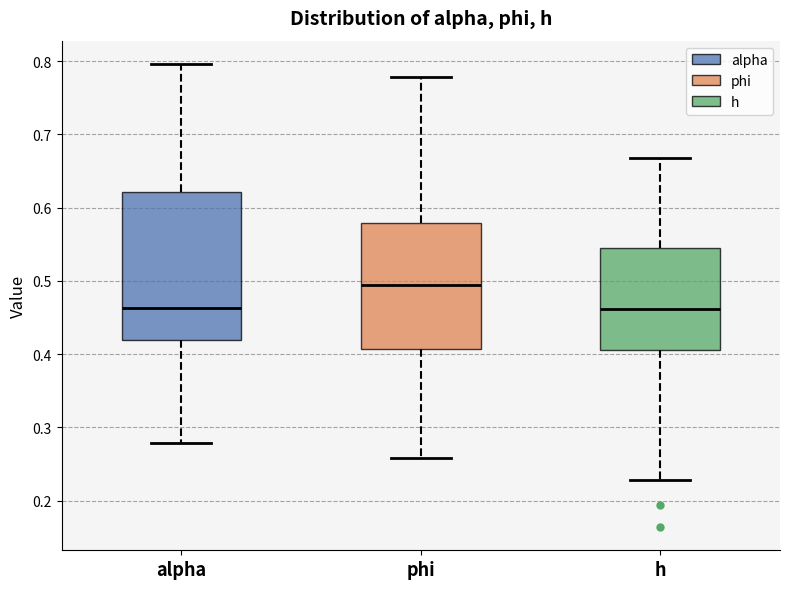

Where does the upper whisker of the box for phi end on the y-axis? The values are not printed on the chart, so give them approximately, as read against the axis.

0.78